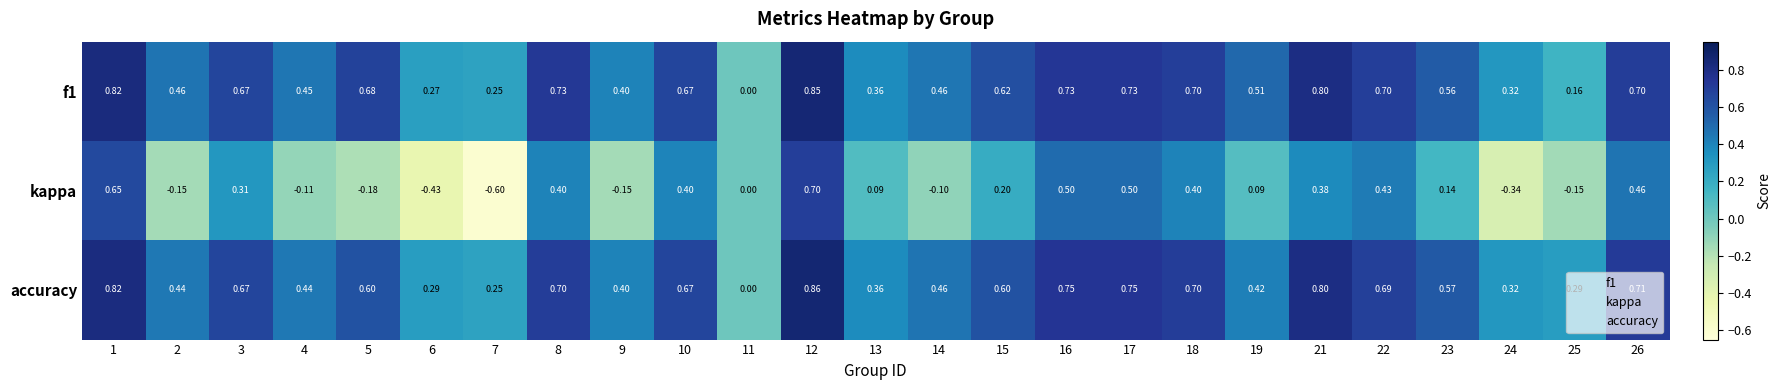

Between 6 and 21, which series saw the biggest shift?

kappa